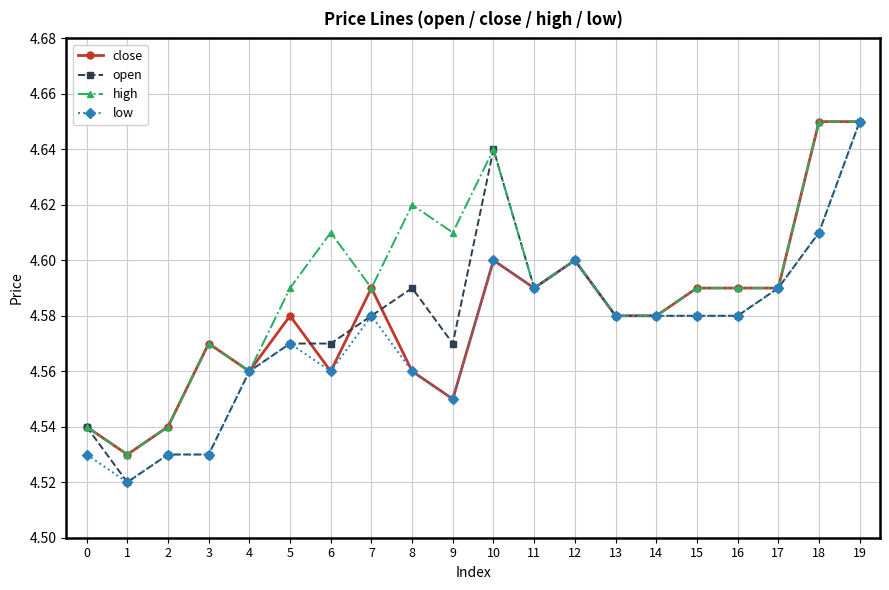

The value of high at 7 is 4.6. True or false?

True